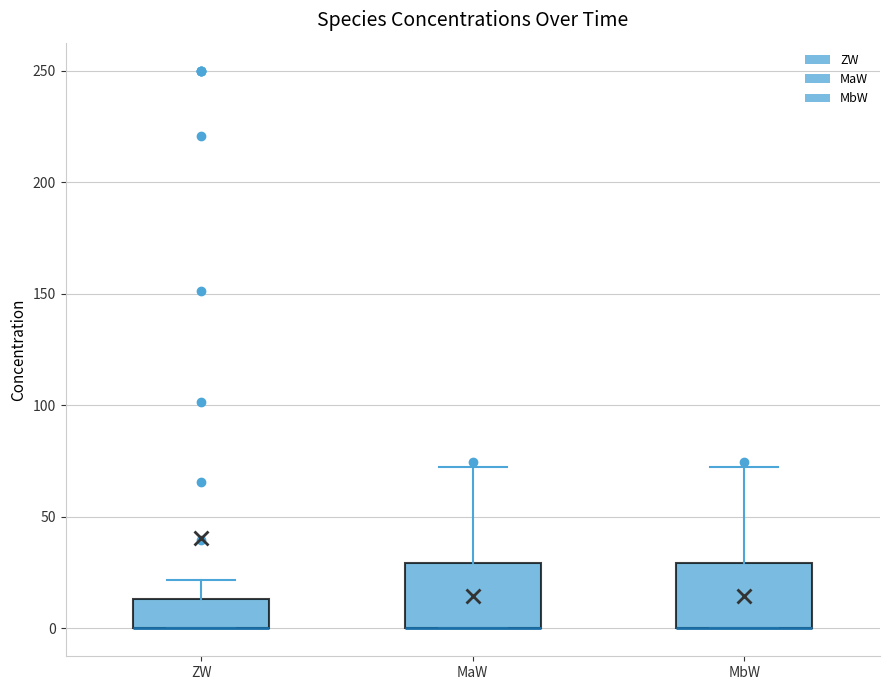

Where is the upper edge of the box for MaW on the y-axis? The values are not printed on the chart, so give them approximately, as read against the axis.

30